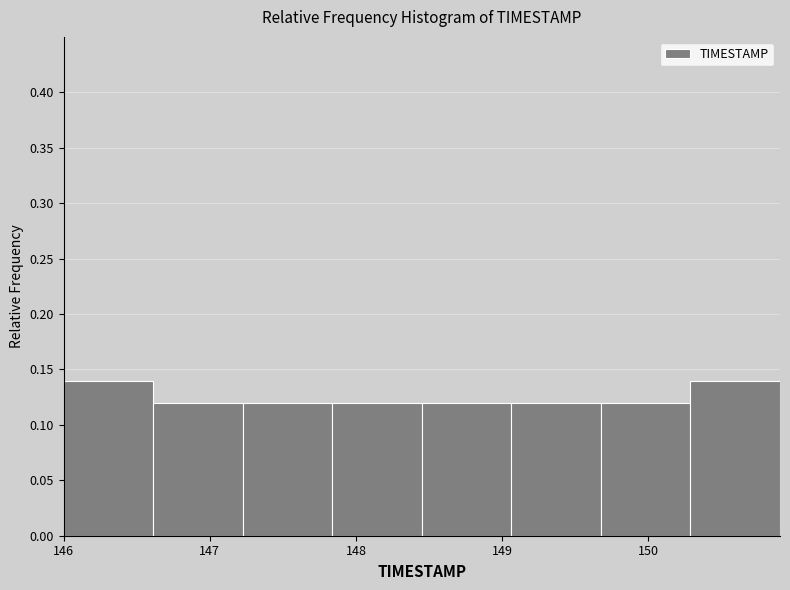

How tall is the bar that spans 149.7 to 150.3 on the x-axis? Neither the bar edges nor the heights are printed on the chart, so give them approximately, as read against the axes.

0.12